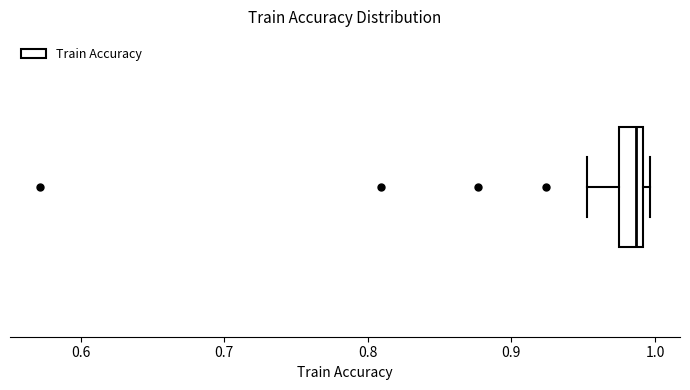

Transcribe this box plot: give where the median line is, the range the box spans, and where the two whiskers end, as read against the x-axis. The values are not printed on the chart, so give them approximately, as read against the axis.

median 0.99 (just left of the box's right edge), box 0.97 to 0.99, whiskers 0.95 to 1.00